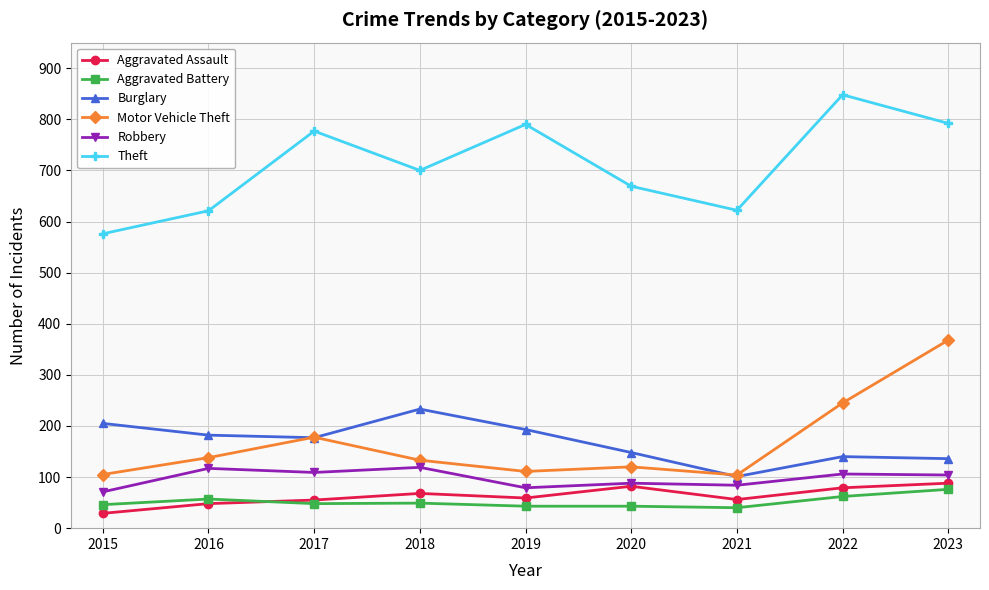

What is the spread (max minus min) of values at 2022?

786